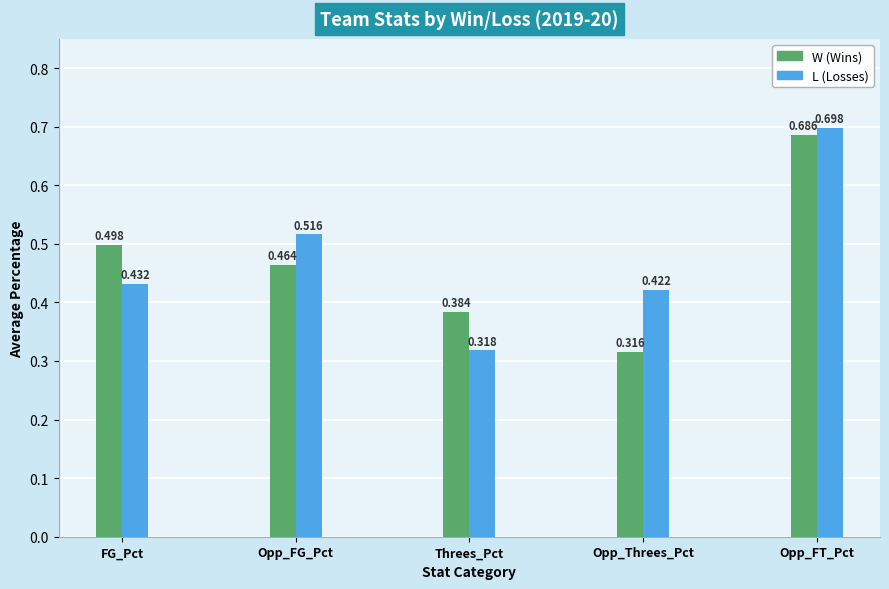

Which category has the highest value across all series?

Opp_FT_Pct